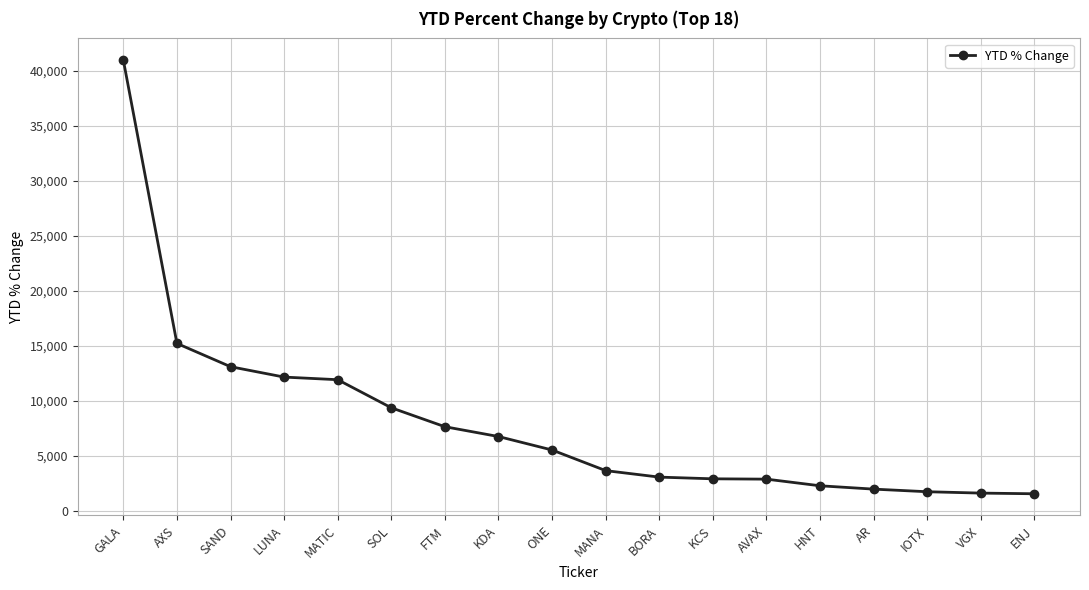

True or false: the data shows 9379.7 at SOL.

True